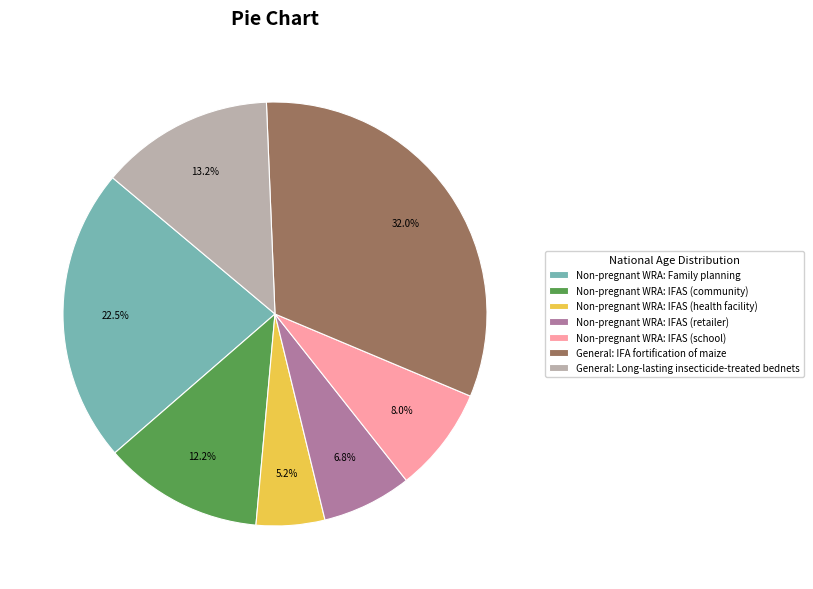

To the nearest percent, what is the combined percentage of Non-pregnant WRA: IFAS (retailer) and General: Long-lasting insecticide-treated bednets?

20%